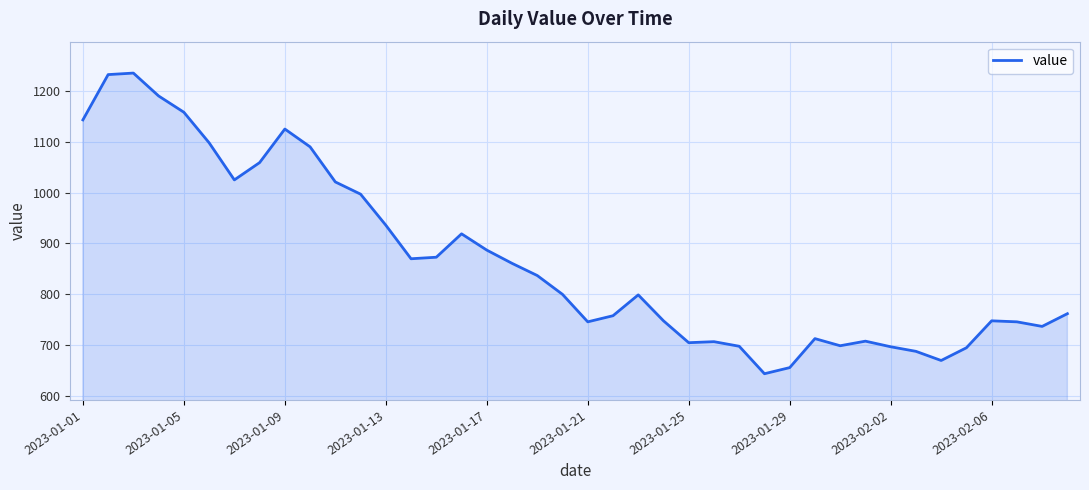

What is the smallest value displayed?

644